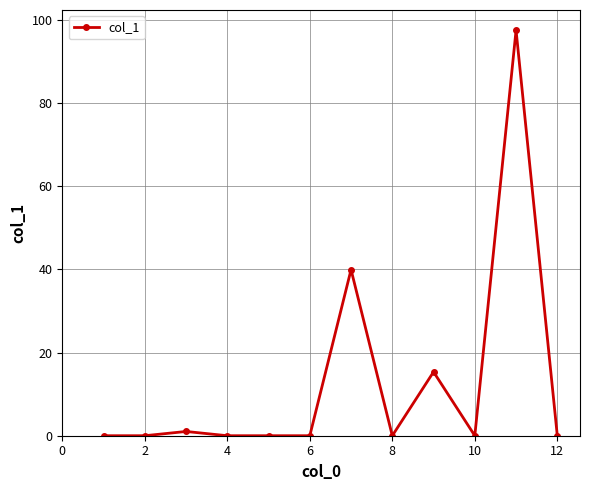

What is the maximum value shown in the chart?

97.5